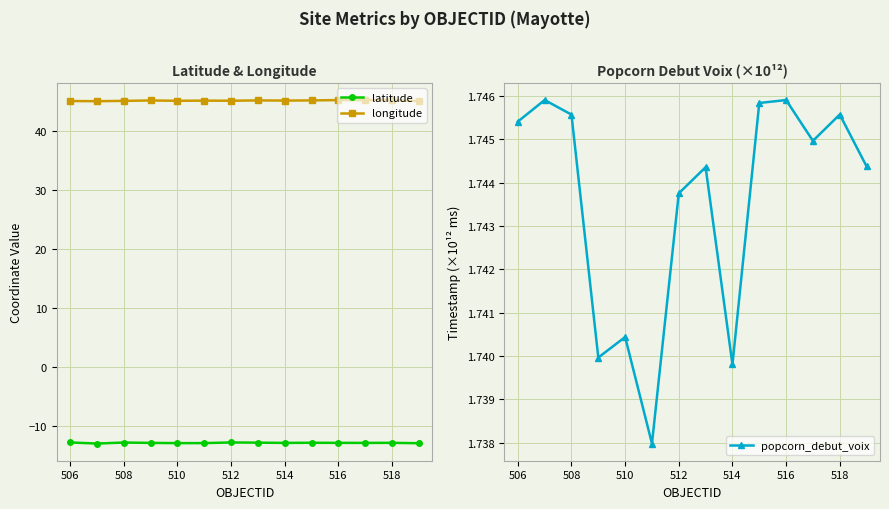

What is the sum of all popcorn_debut_voix values?

24.4